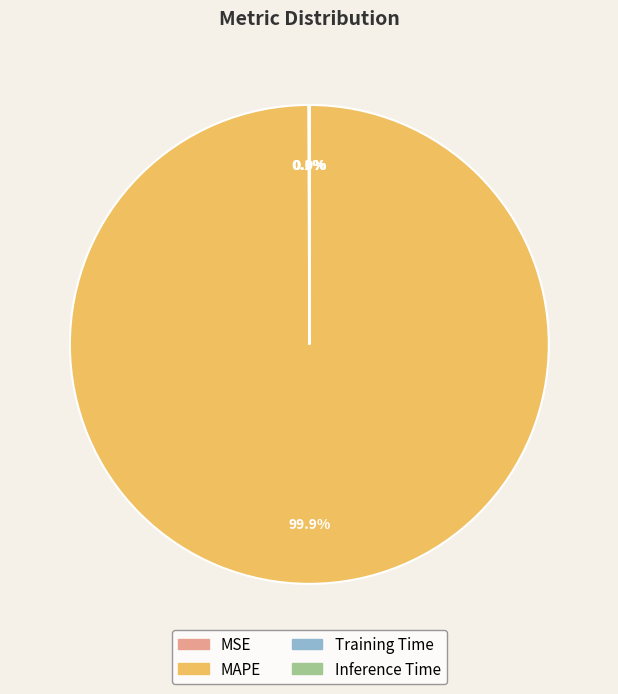

Does any single category account for the majority?

Yes